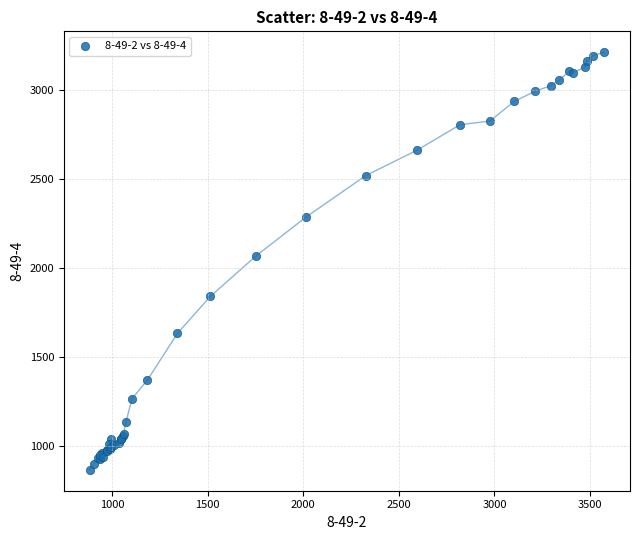

What Y value in the scatter plot is closest to 2039?

2069.5